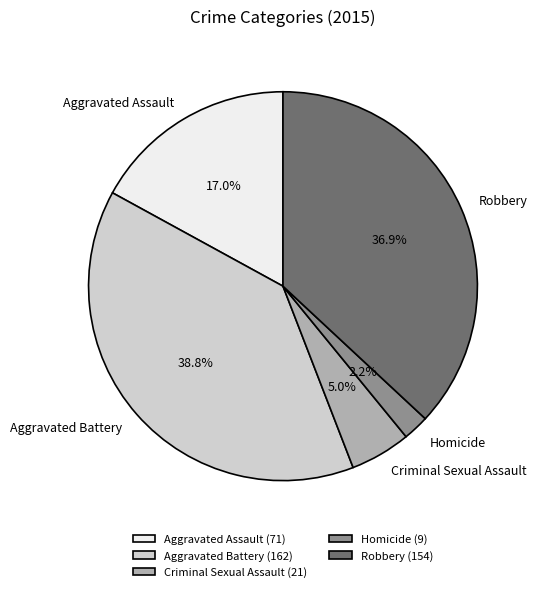

What percentage is NOT represented by Aggravated Assault?

83.0%